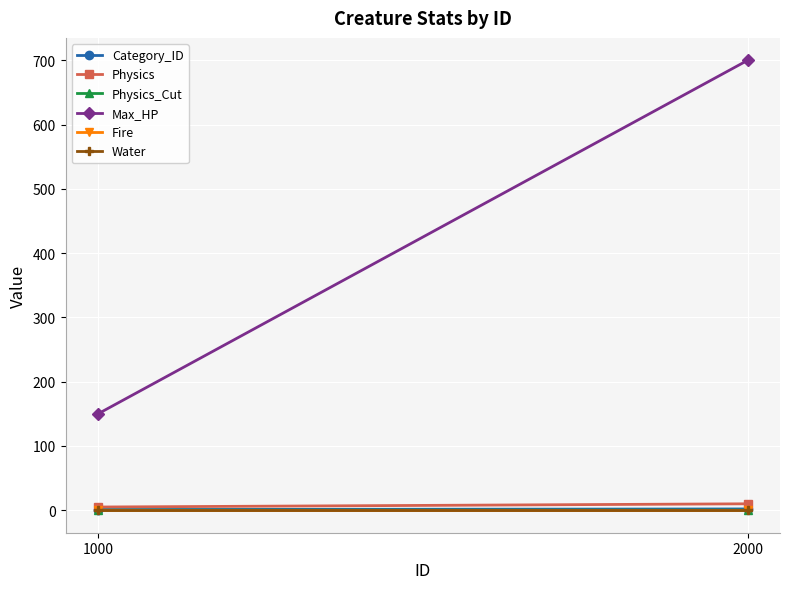

Reading right to left, what are all the values shown in this chart?

Category_ID: 2000=2.0	1000=1.0
Physics: 2000=10.0	1000=5.0
Physics_Cut: 2000=0.2	1000=0.1
Max_HP: 2000=700.0	1000=150.0
Fire: 2000=0.0	1000=0.0
Water: 2000=0.0	1000=0.0